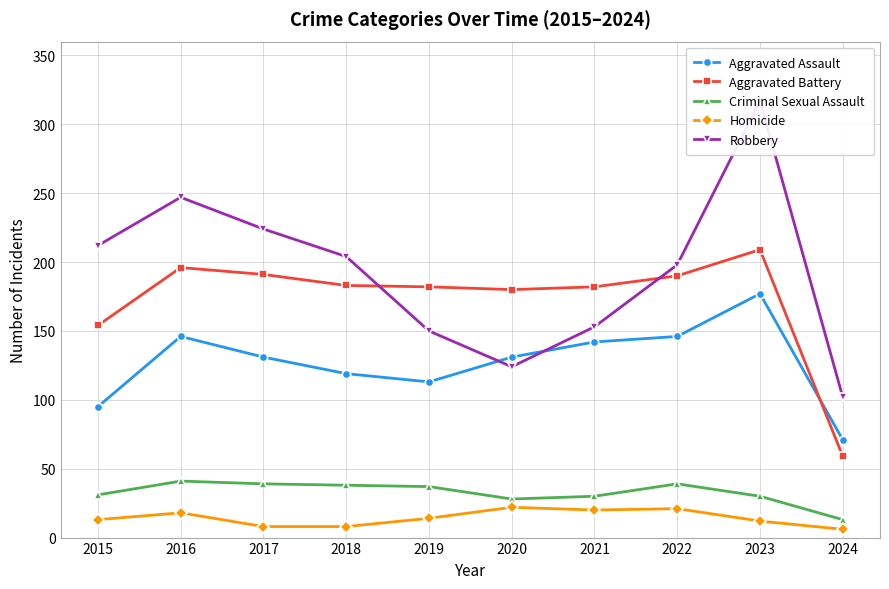

Reading left to right, extract all data points from this chart.

Aggravated Assault: 95	146	131	119	113	131	142	146	177	71
Aggravated Battery: 154	196	191	183	182	180	182	190	209	59
Criminal Sexual Assault: 31	41	39	38	37	28	30	39	30	13
Homicide: 13	18	8	8	14	22	20	21	12	6
Robbery: 212	247	224	204	150	124	153	198	317	102